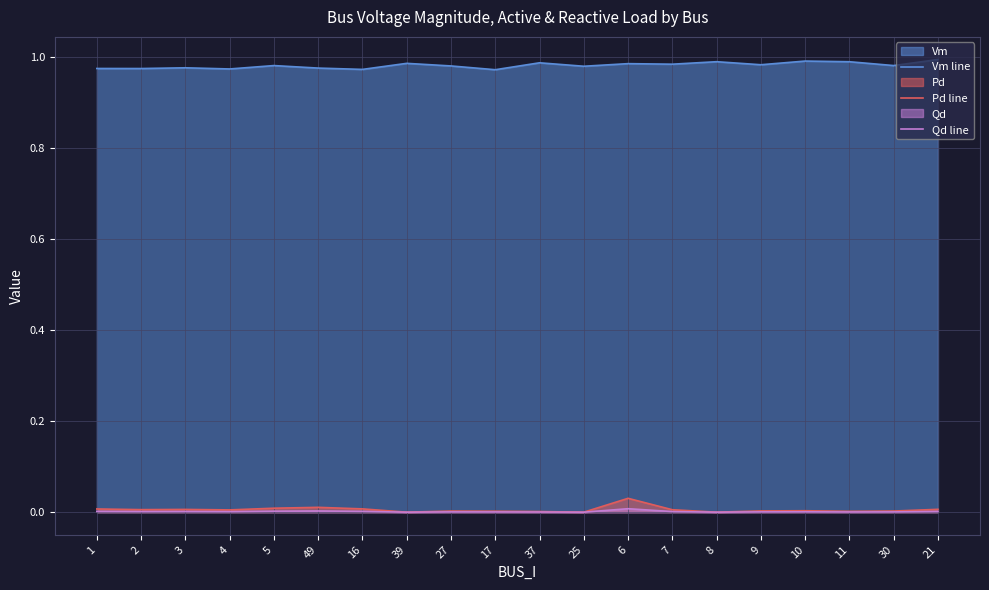

Reading left to right, what are all the values shown in this chart?

Vm line: 1.0	1.0	1.0	1.0	1.0	1.0	1.0	1.0	1.0	1.0	1.0	1.0	1.0	1.0	1.0	1.0	1.0	1.0	1.0	1.0
Pd line: 0.0	0.0	0.0	0.0	0.0	0.0	0.0	0.0	0.0	0.0	0.0	0.0	0.0	0.0	0.0	0.0	0.0	0.0	0.0	0.0
Qd line: 0.0	0.0	0.0	0.0	0.0	0.0	0.0	0.0	0.0	0.0	0.0	0.0	0.0	0.0	0.0	0.0	0.0	0.0	0.0	0.0